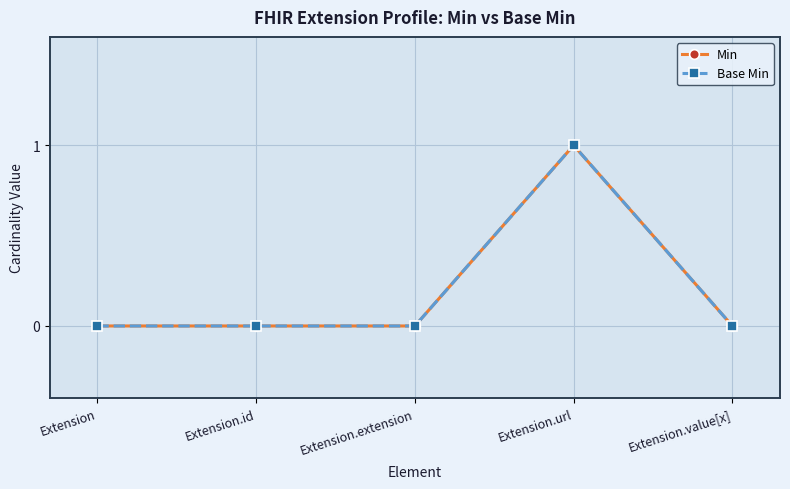

At which label does Base Min reach its minimum?

Extension